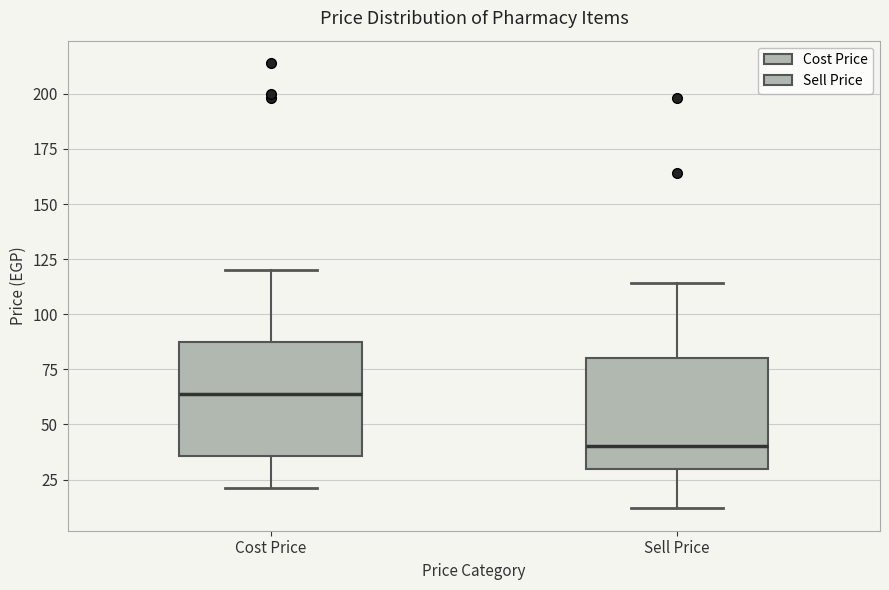

Reading left to right, read every box against the y-axis: the position of its median line, the range the box covers, and the ends of its whiskers. The values are not printed on the chart, so give them approximately, as read against the axis.

Cost Price: median 65, box 35 to 90, whiskers 20 to 120
Sell Price: median 40, box 30 to 80, whiskers 10 to 115